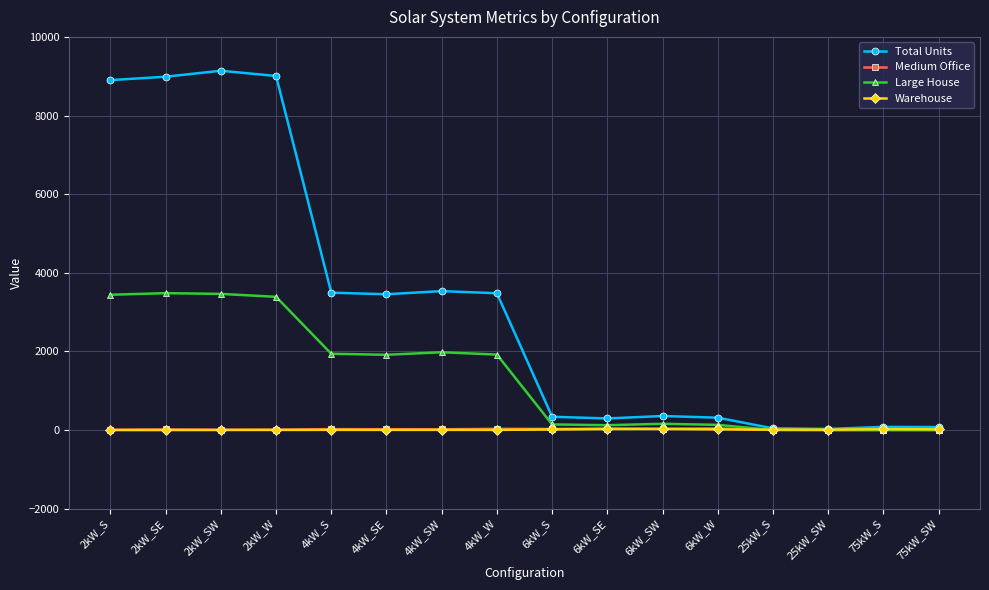

True or false: Large House has more than 0 interior local peaks.

True